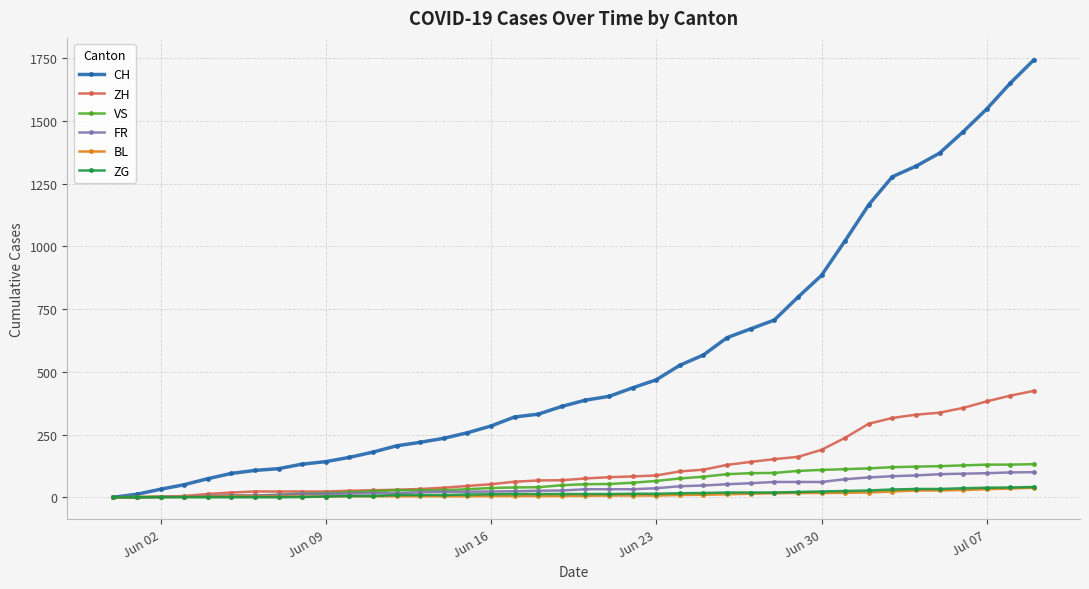

How many series are shown in this chart?

6